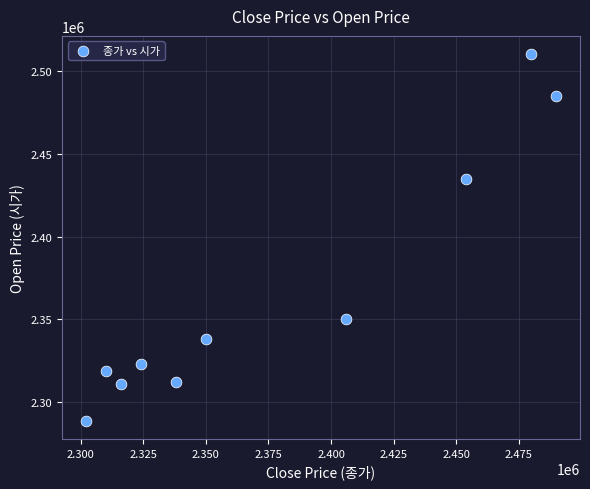

What Y value in the scatter plot is closest to 2399500?

2435000